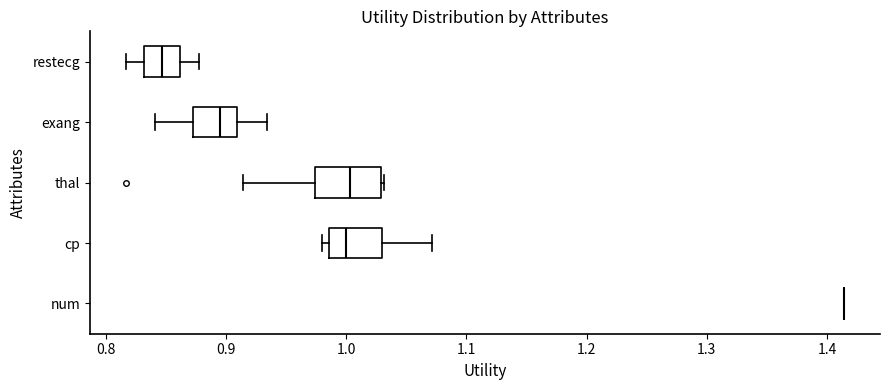

Where is the right edge of the box for restecg on the x-axis? The values are not printed on the chart, so give them approximately, as read against the axis.

0.86